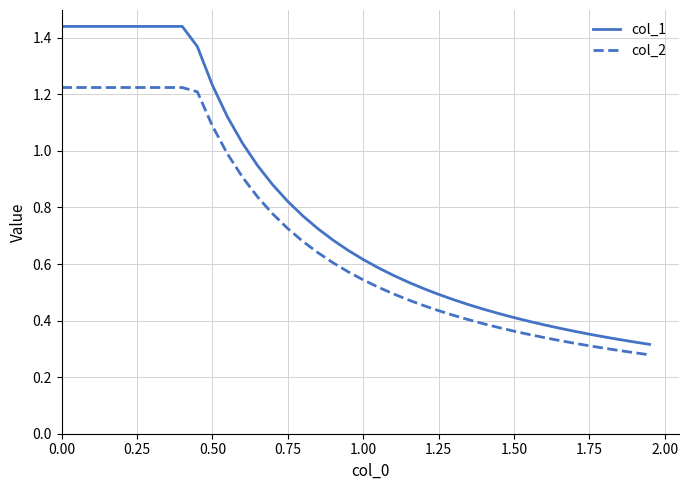

Which series has the widest spread of values?

col_1